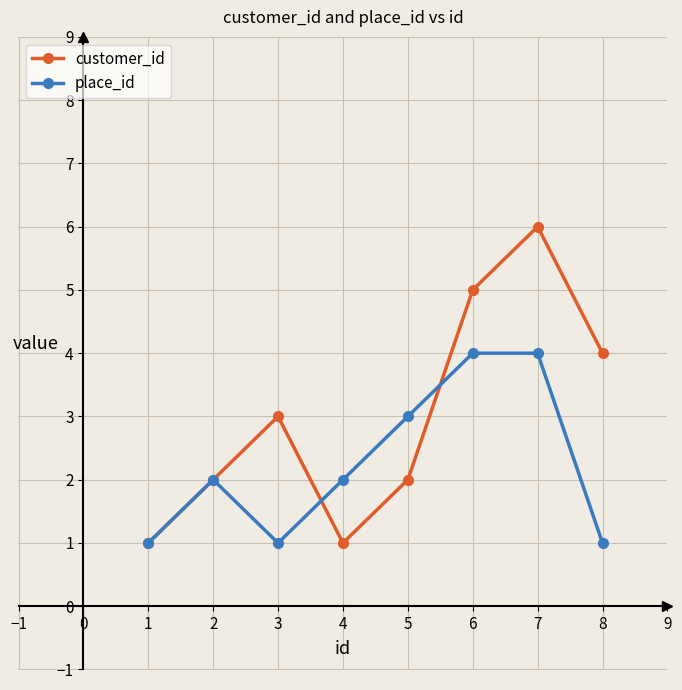

What is the value of the place_id point at the 8th from the left?

1